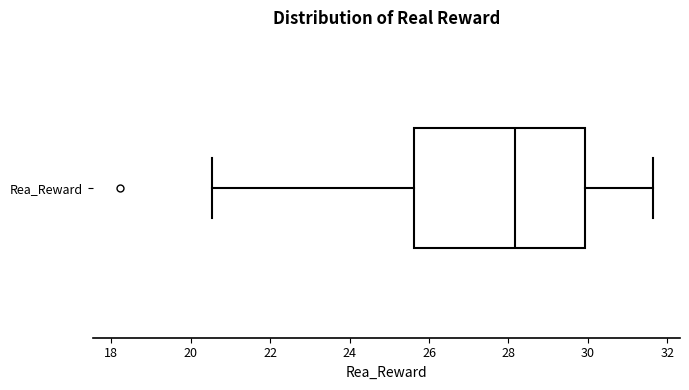

Where is the left edge of the box for Rea_Reward on the x-axis? The values are not printed on the chart, so give them approximately, as read against the axis.

25.6